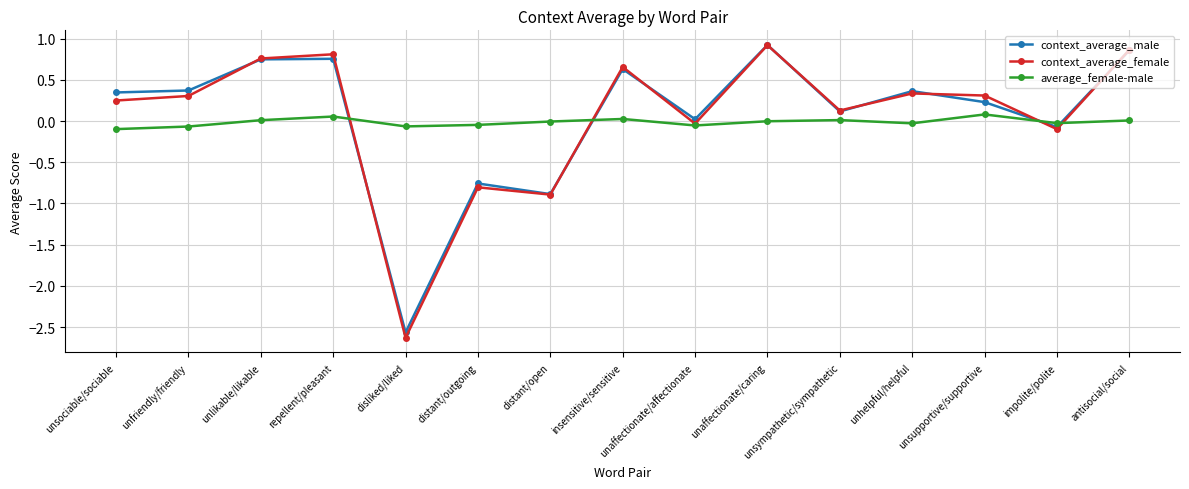

Is the value of context_average_female at unfriendly/friendly greater than the value of average_female-male at impolite/polite?

Yes